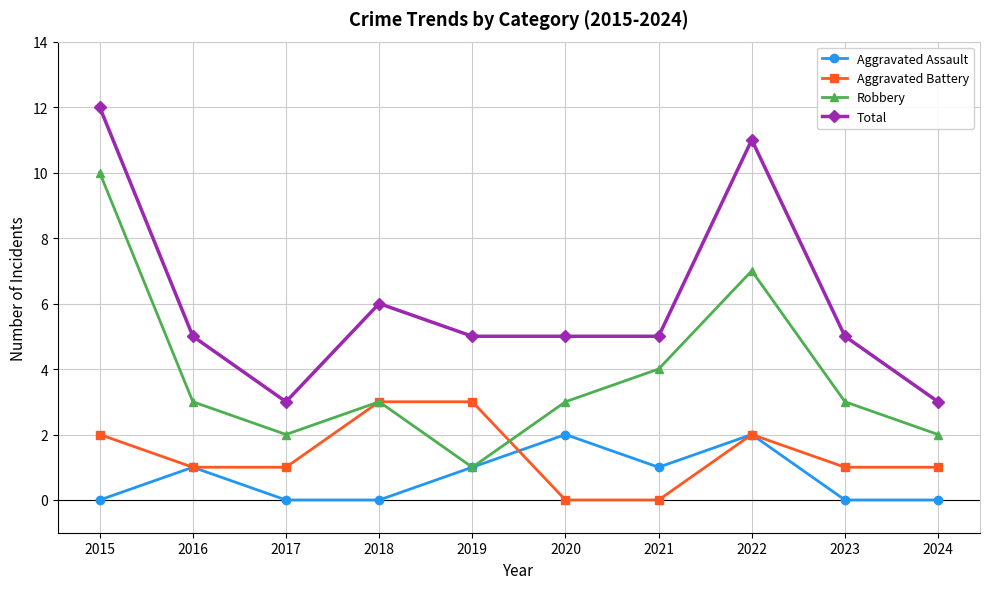

True or false: Aggravated Battery and Total cross at least once.

False